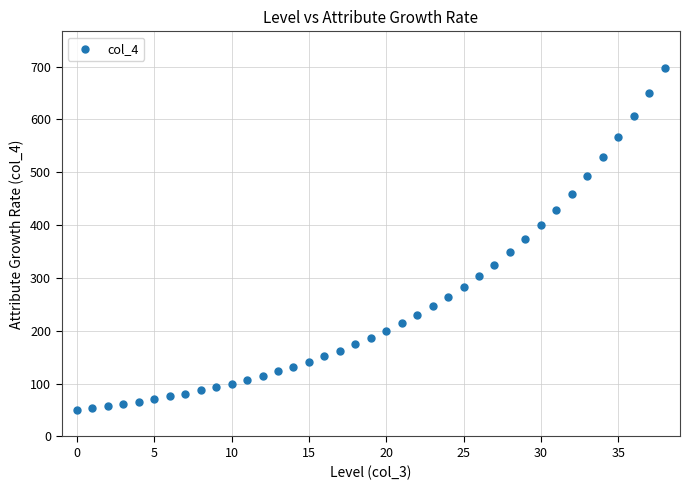

What is the range of Y values (max minus min)?

647.1